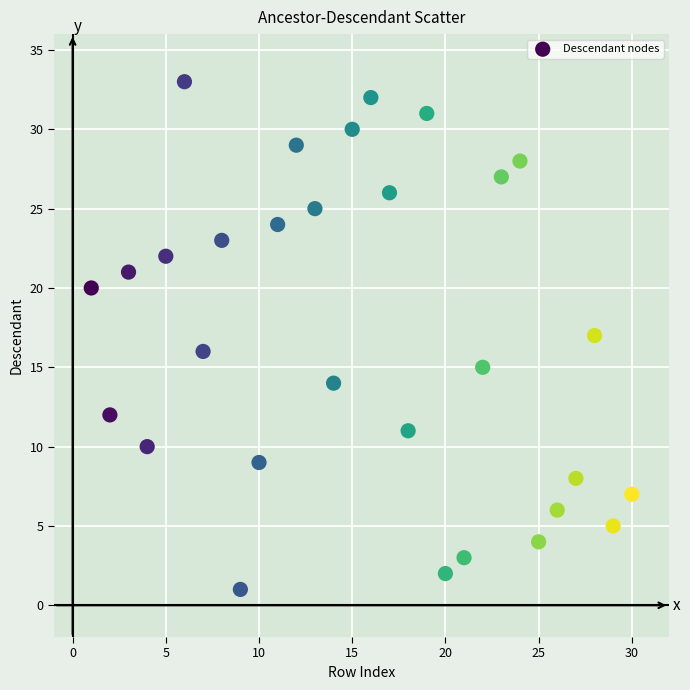

What is the range of Y values (max minus min)?

32